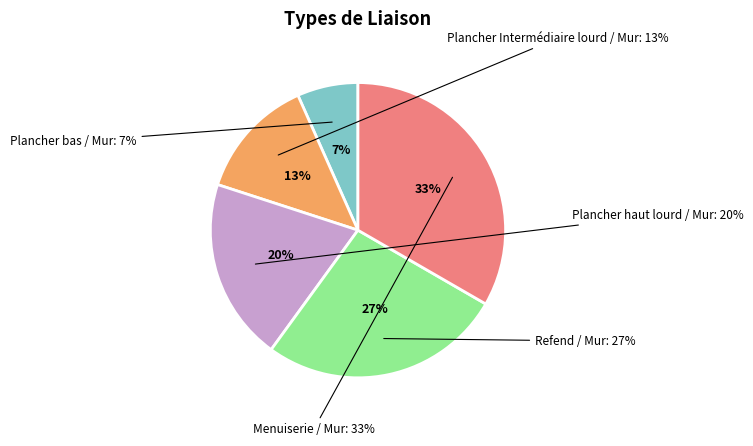

How many segments does this pie chart have?

5